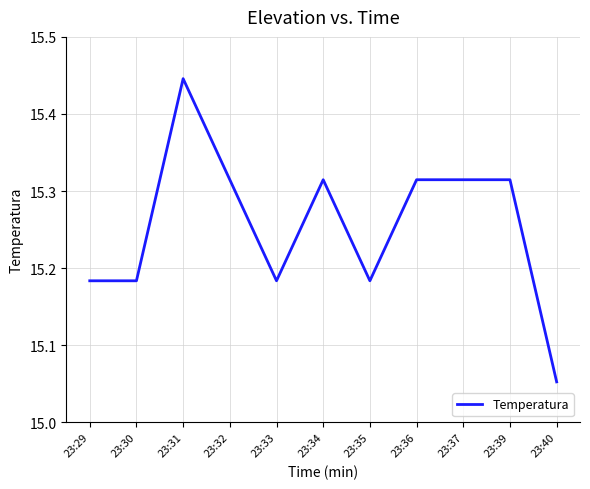

Which label corresponds to the largest value in the chart?

23:31